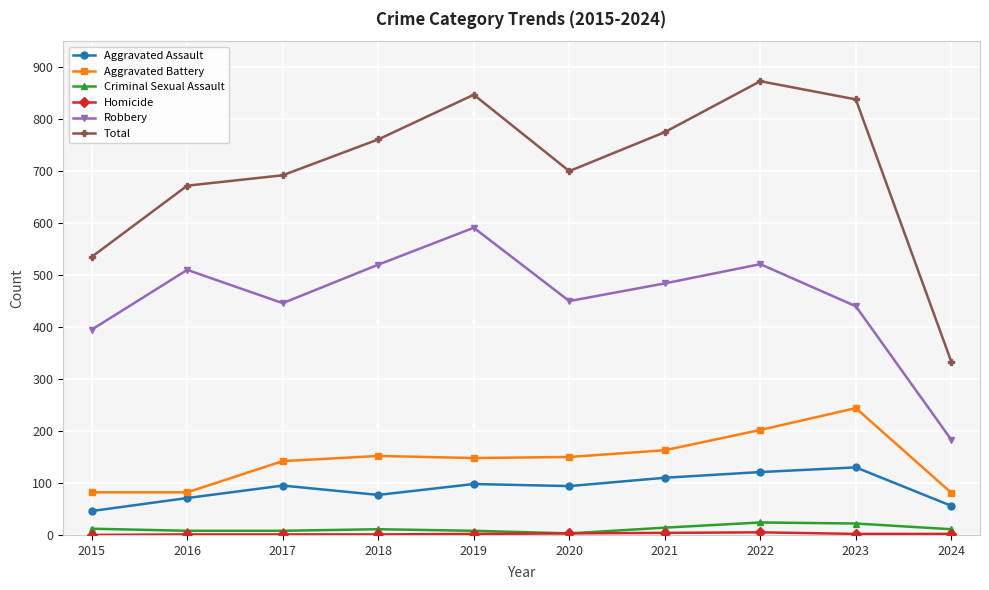

True or false: Aggravated Assault and Total intersect in this chart.

False